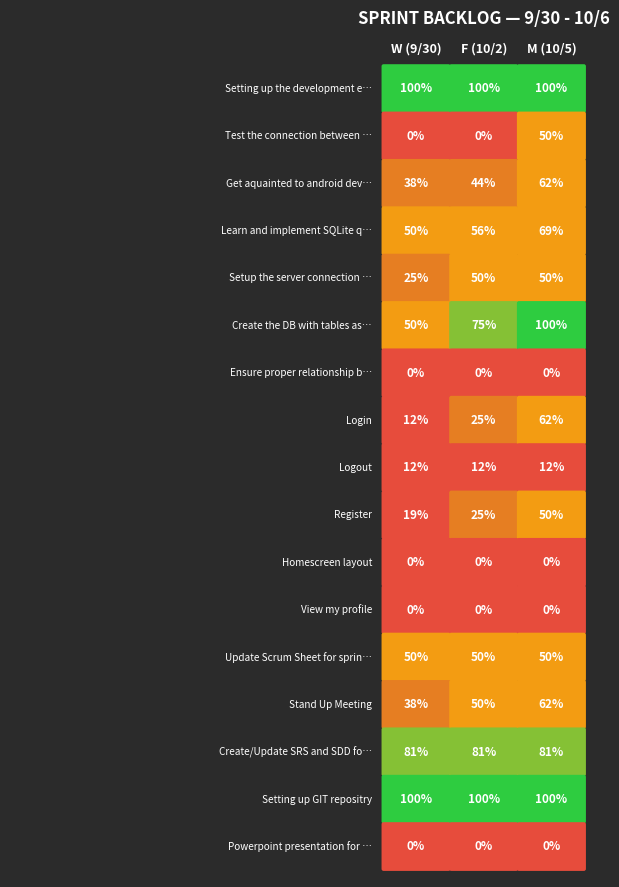

At how many categories does at least one series exceed 22?

3